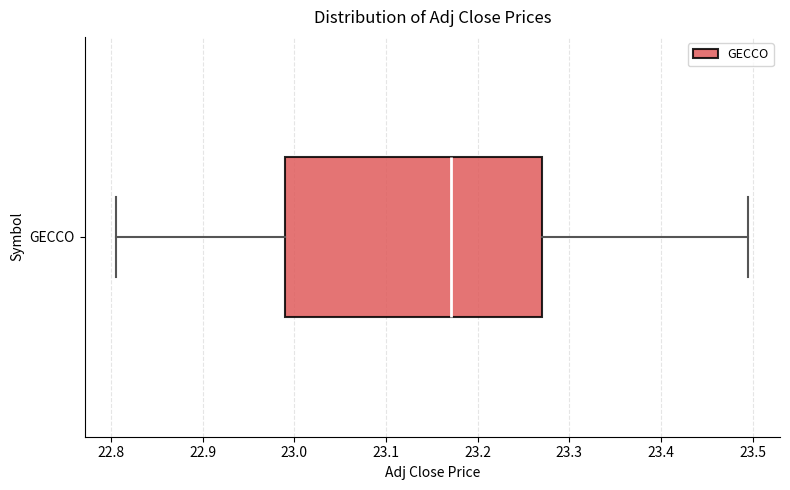

Transcribe this box plot: give where the median line is, the range the box spans, and where the two whiskers end, as read against the x-axis. The values are not printed on the chart, so give them approximately, as read against the axis.

median 23.17, box 22.99 to 23.27, whiskers 22.81 to 23.50